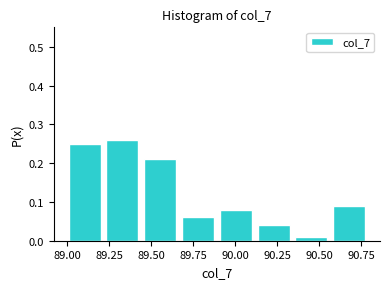

Which range on the x-axis has the tallest bar?

89.215 to 89.440